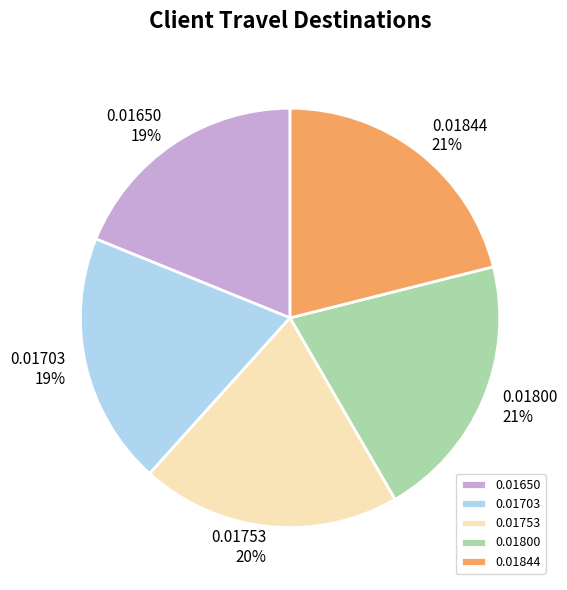

Is the sum of 0.01650 and 0.01800 greater than half?

No